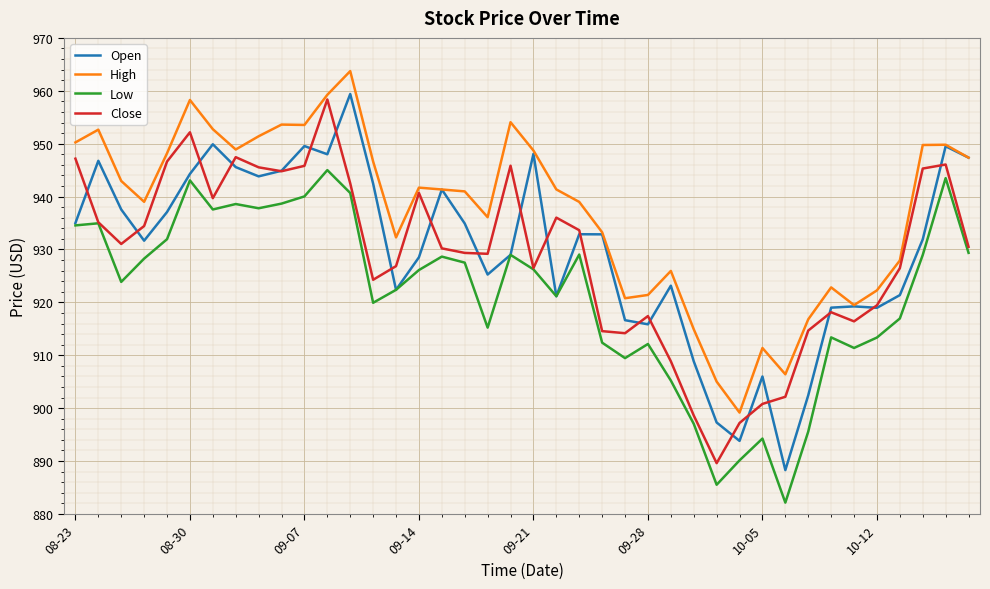

Which series has the largest total across all categories?

High